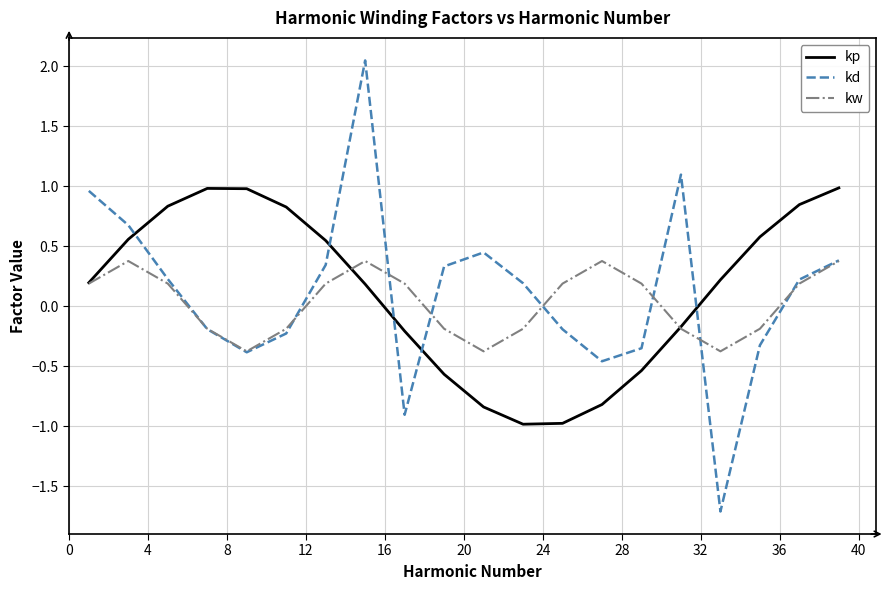

After their last crossing, which series has the higher values: kd or kp?

kp